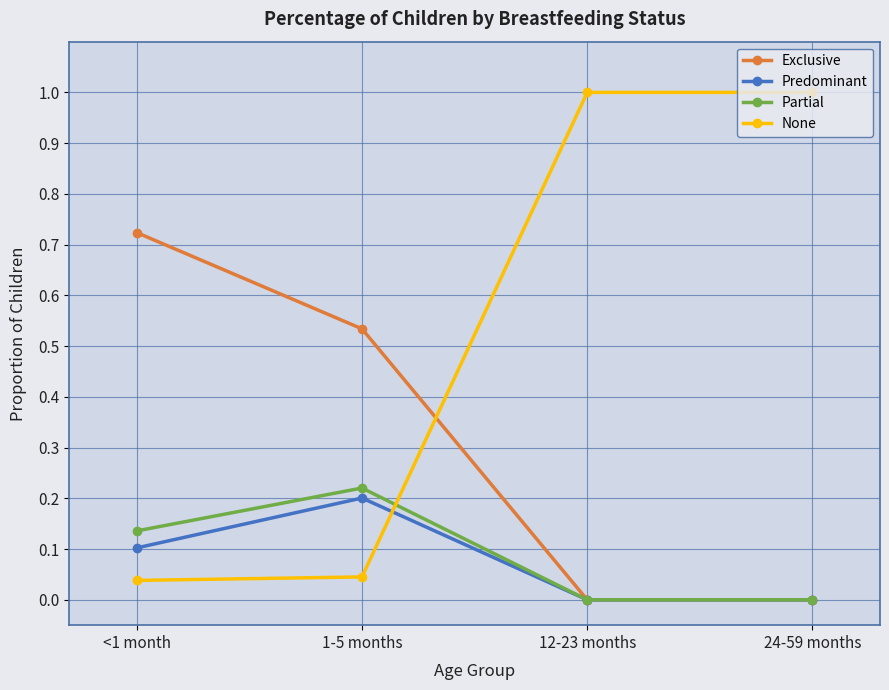

What is the label of the 2nd point from the left?

1-5 months